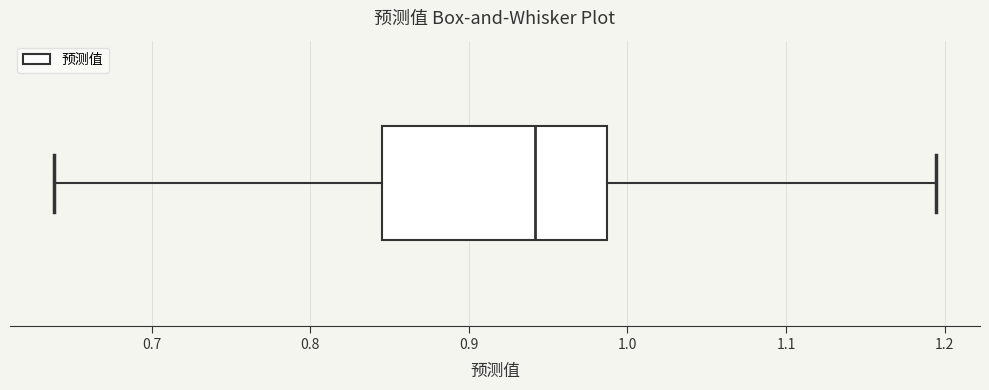

Where does the left whisker of the box end on the x-axis? The values are not printed on the chart, so give them approximately, as read against the axis.

0.64